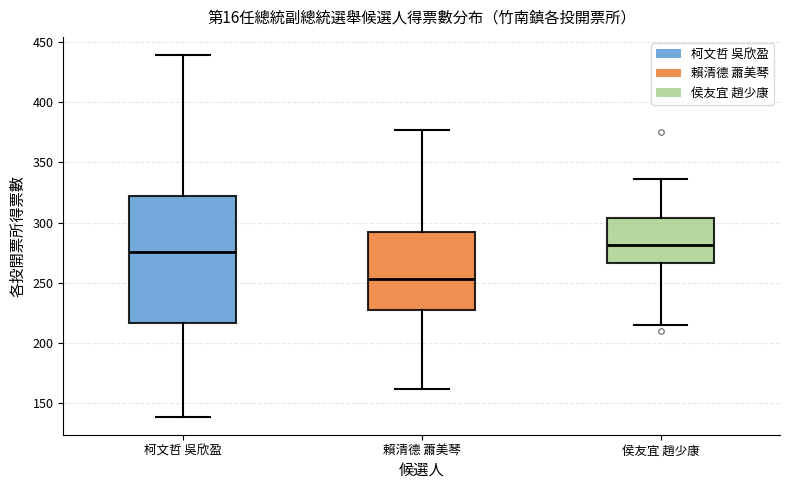

Reading left to right, transcribe this box plot: for each box, give where its median line is, the range the box spans, and where its two whiskers end, as read against the y-axis. The values are not printed on the chart, so give them approximately, as read against the axis.

柯文哲 吳欣盈: median 275, box 215 to 320, whiskers 140 to 440
賴清德 蕭美琴: median 255, box 230 to 290, whiskers 160 to 375
侯友宜 趙少康: median 280, box 265 to 305, whiskers 215 to 335